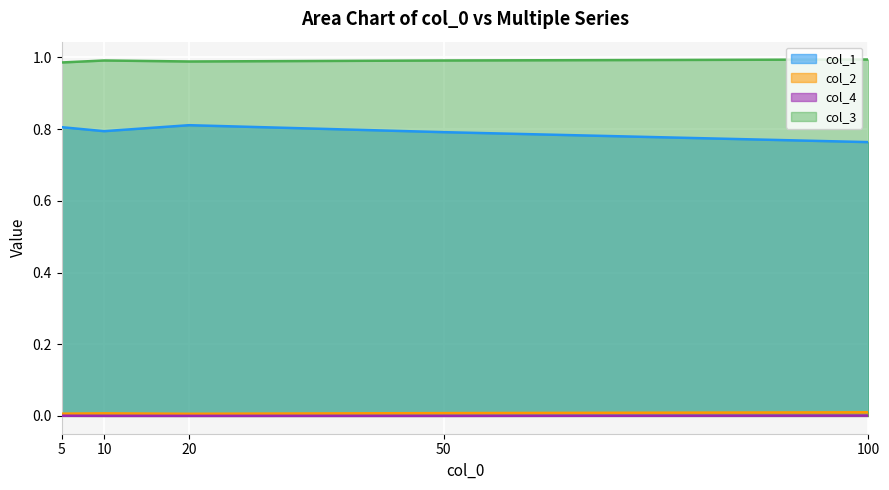

What is the greatest value displayed?

1.0